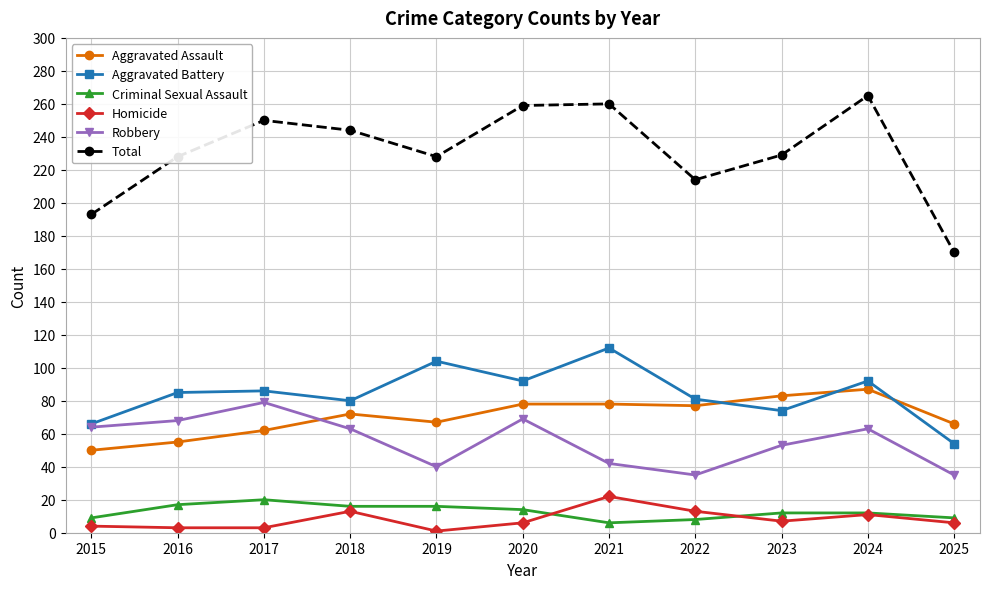

Which series has the largest range (max minus min)?

Total